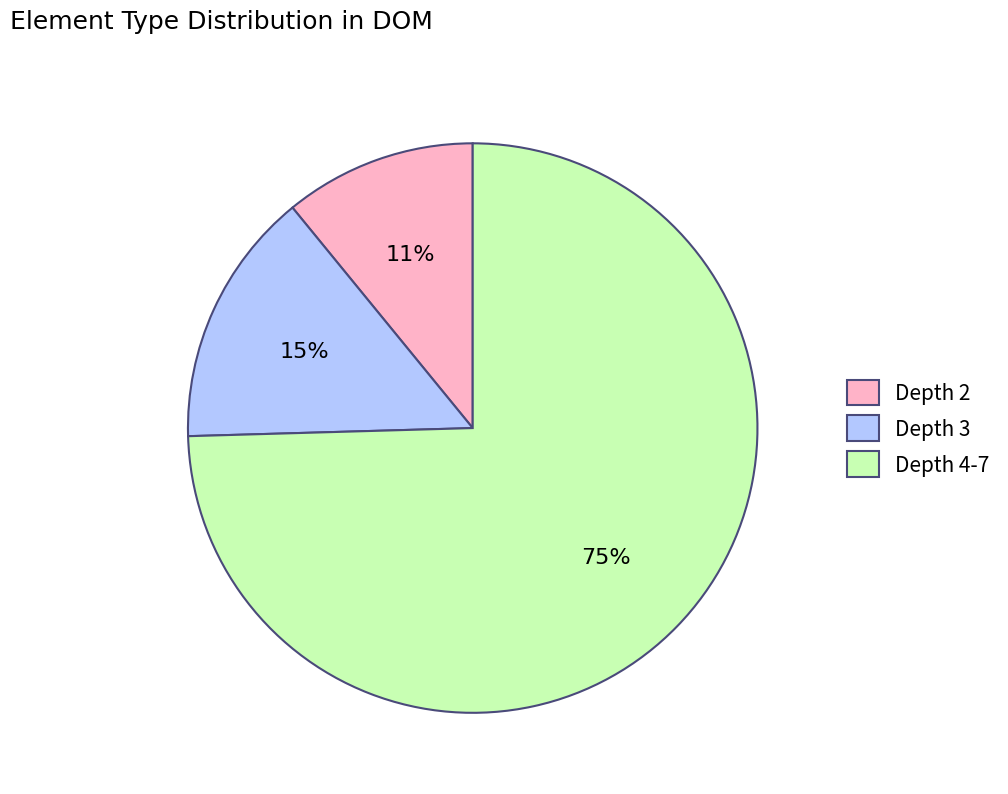

Is the sum of Depth 3 and Depth 4-7 greater than half?

Yes